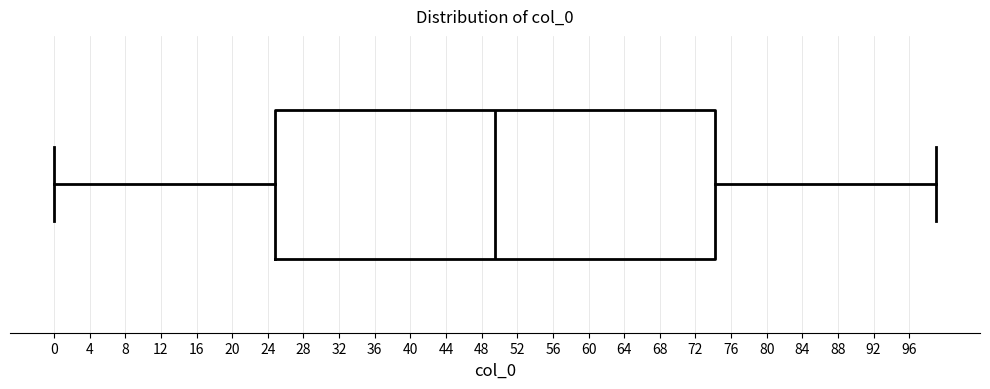

Read this box plot against the x-axis: the position of the median line, the range covered by the box, and the ends of both whiskers. The values are not printed on the chart, so give them approximately, as read against the axis.

median 49.5, box 25.0 to 74.5, whiskers 0.0 to 99.0